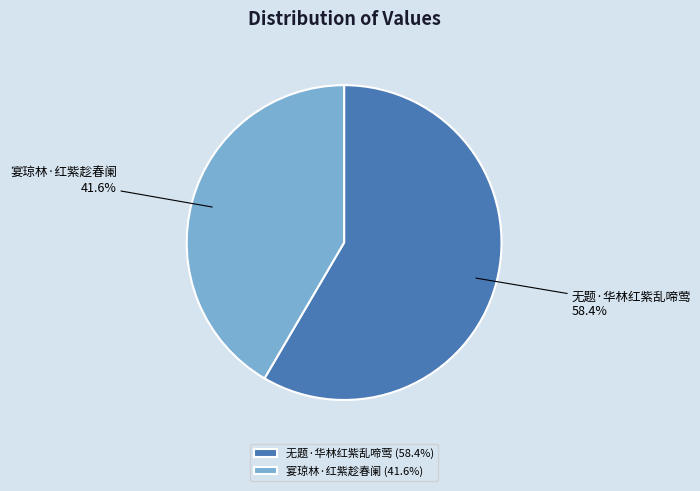

How many slices are in this pie chart?

2